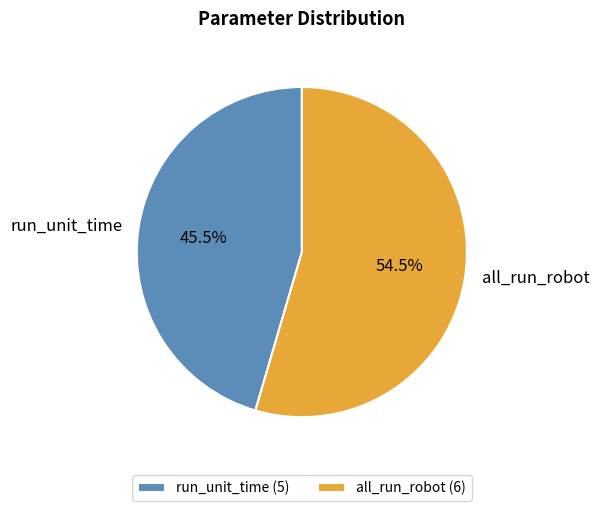

What portion of the pie excludes run_unit_time?

54.5%